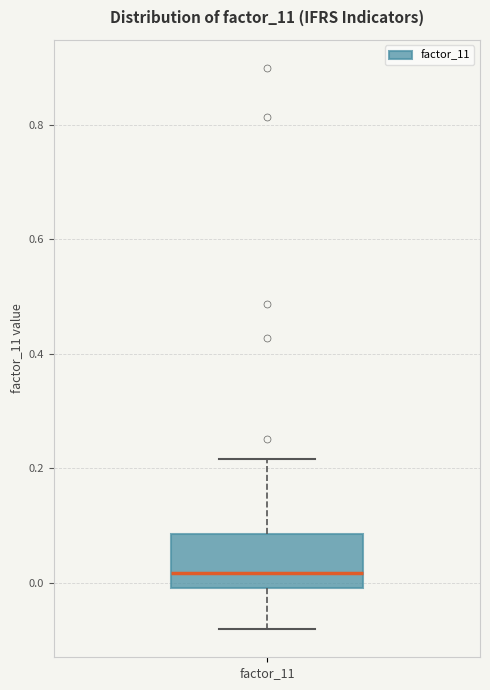

Transcribe this box plot: give where the median line is, the range the box spans, and where the two whiskers end, as read against the y-axis. The values are not printed on the chart, so give them approximately, as read against the axis.

median 0.02, box 0.00 to 0.08, whiskers -0.08 to 0.22